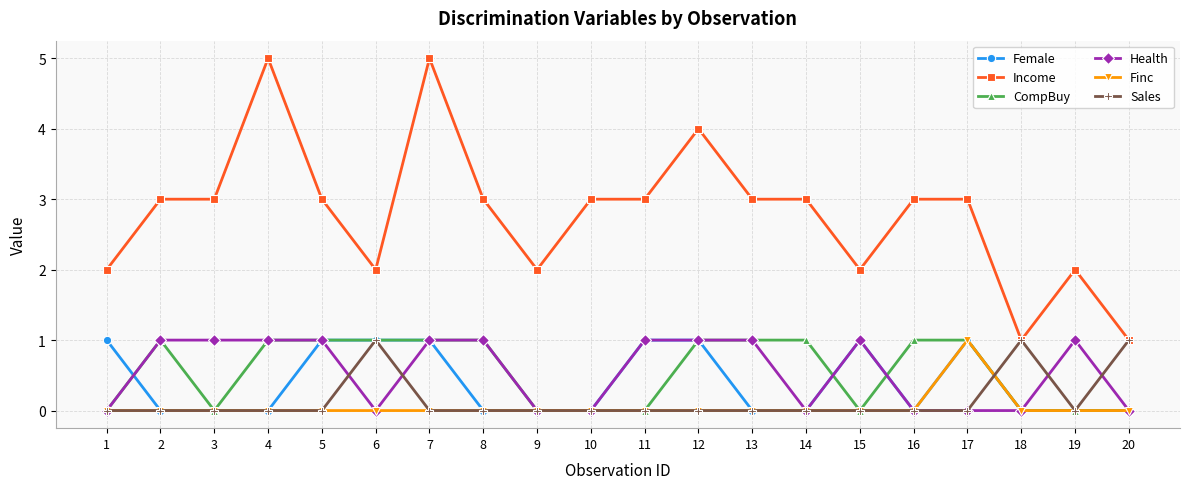

What is the difference between the second highest and minimum values in the Health series?

1